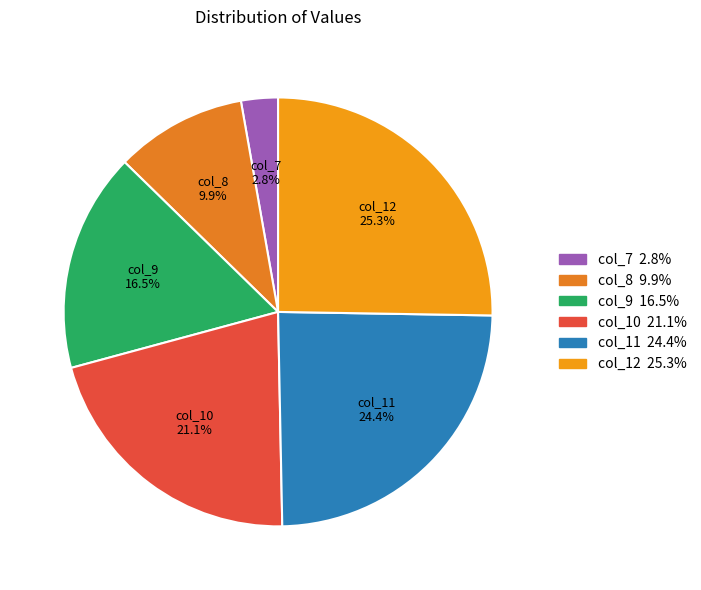

How many slices are in this pie chart?

6